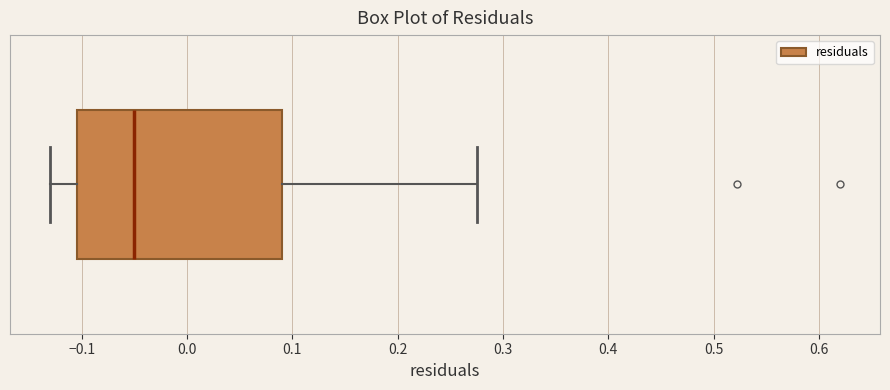

Transcribe this box plot: give where the median line is, the range the box spans, and where the two whiskers end, as read against the x-axis. The values are not printed on the chart, so give them approximately, as read against the axis.

median -0.05, box -0.10 to 0.09, whiskers -0.13 to 0.27